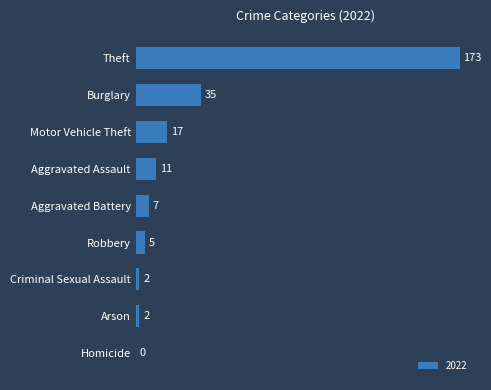

What is the sum of the values at Burglary and Criminal Sexual Assault?

37